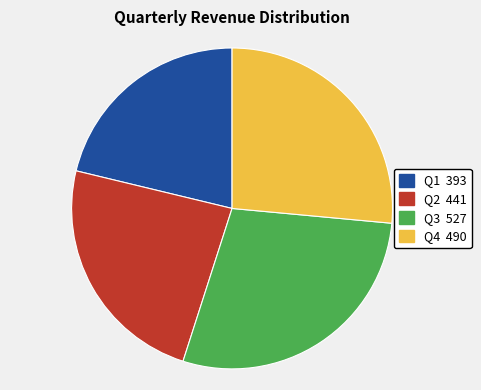

Is there any slice that represents more than half of the pie?

No